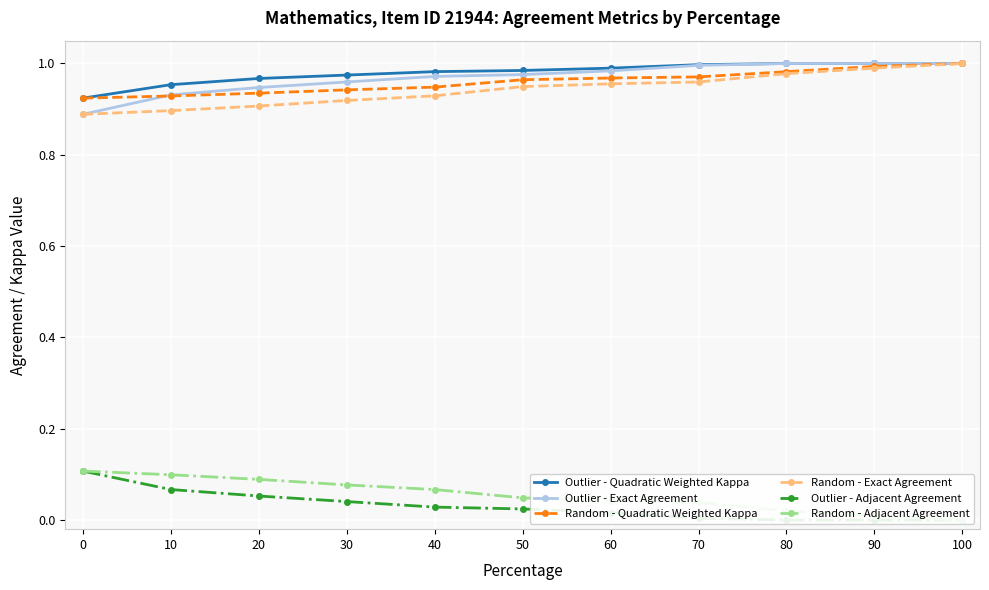

How many distinct data groups are displayed?

6